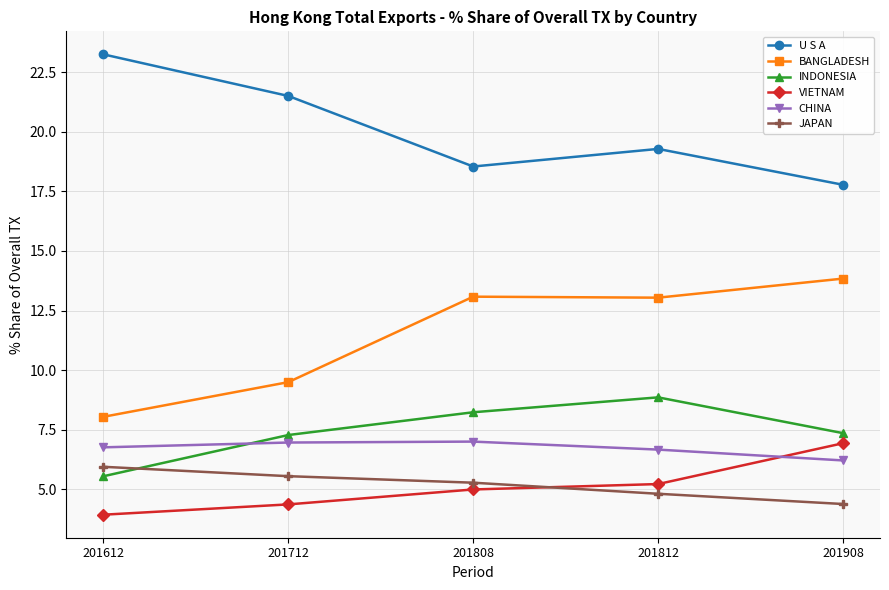

Which series ends up on top after the final intersection of VIETNAM and CHINA?

VIETNAM